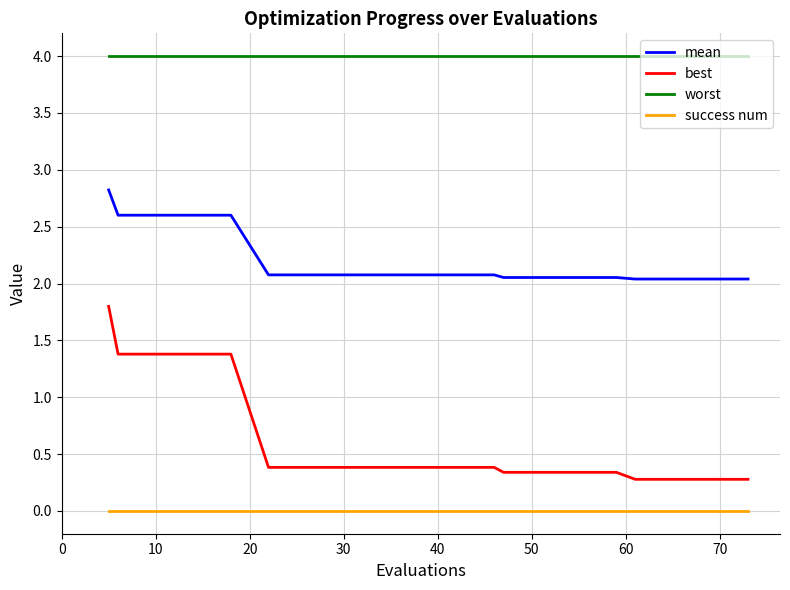

True or false: worst and success num intersect in this chart.

False